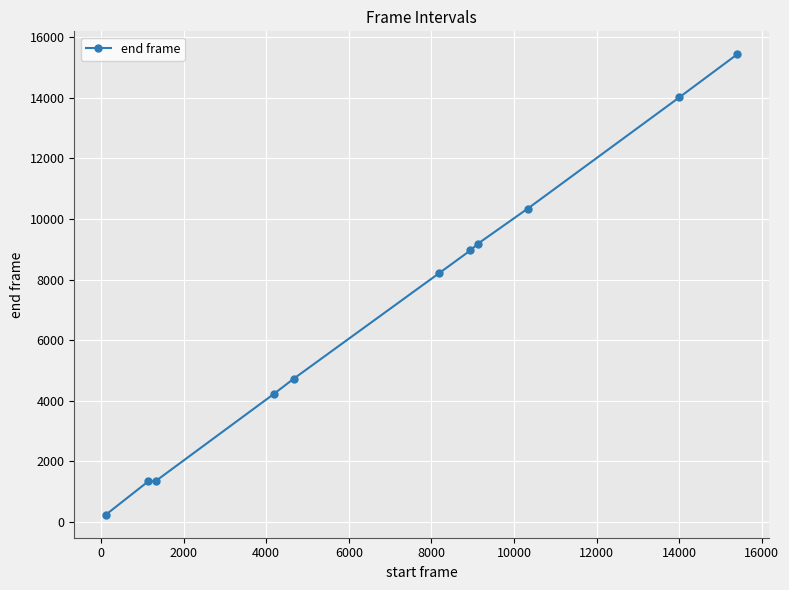

What is the greatest value displayed?

15440